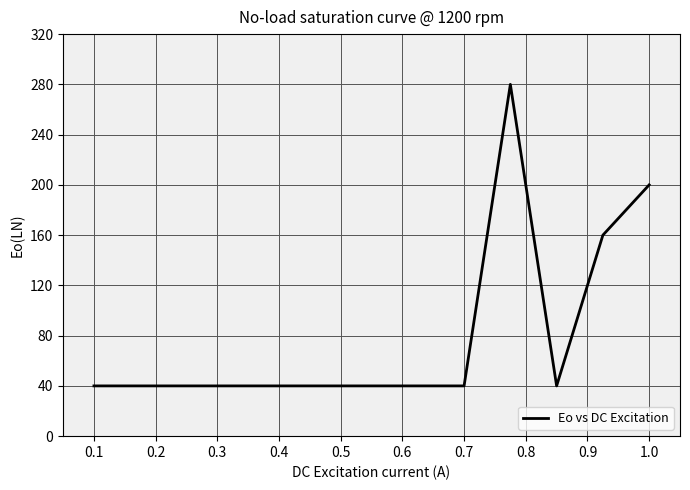

How many lines are shown in the chart?

1